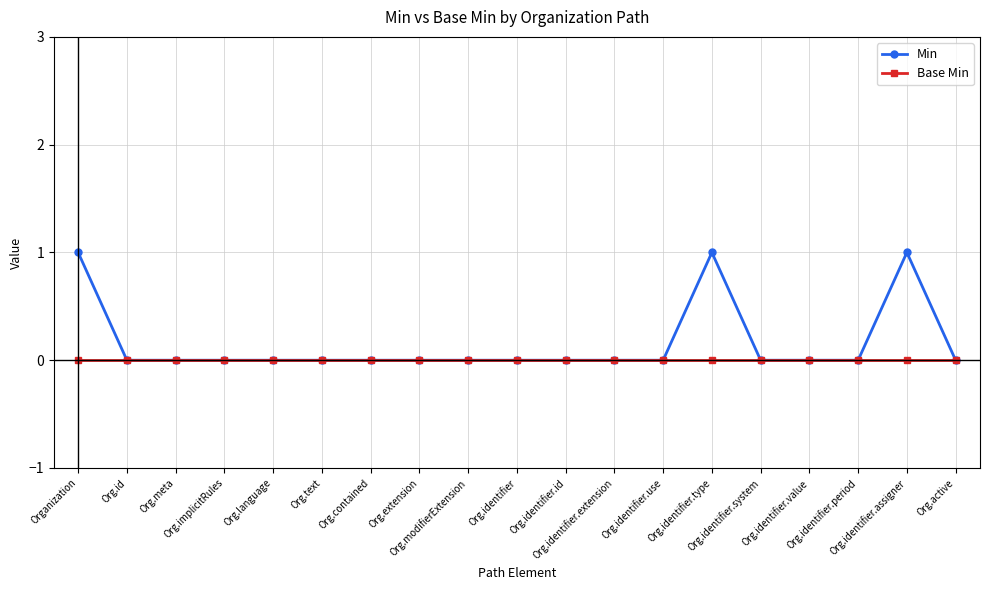

List the series in order of their peak value, lowest first.

Base Min, Min